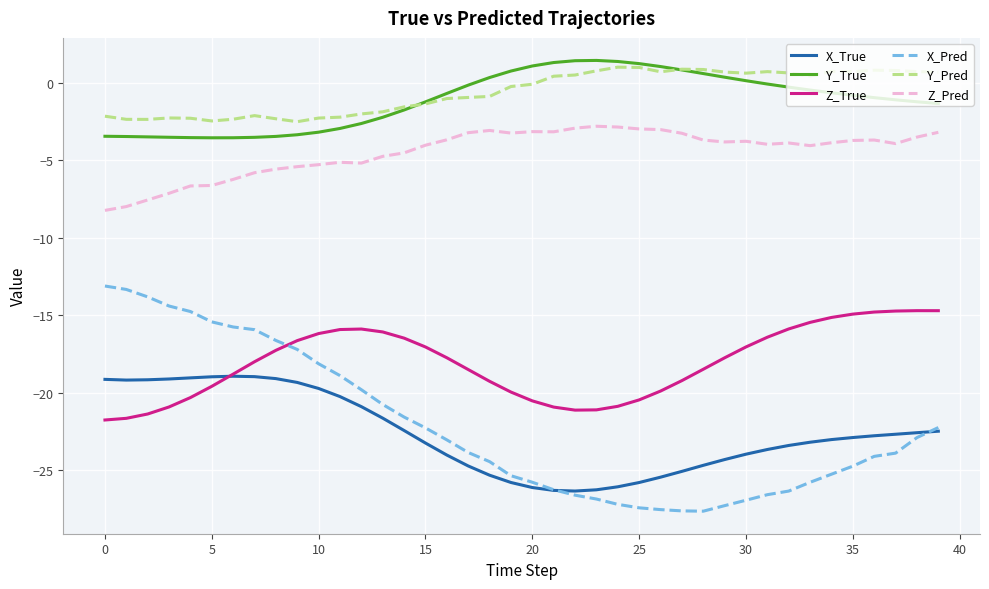

What is the difference between the maximum and minimum values in the Z_True series?

7.1